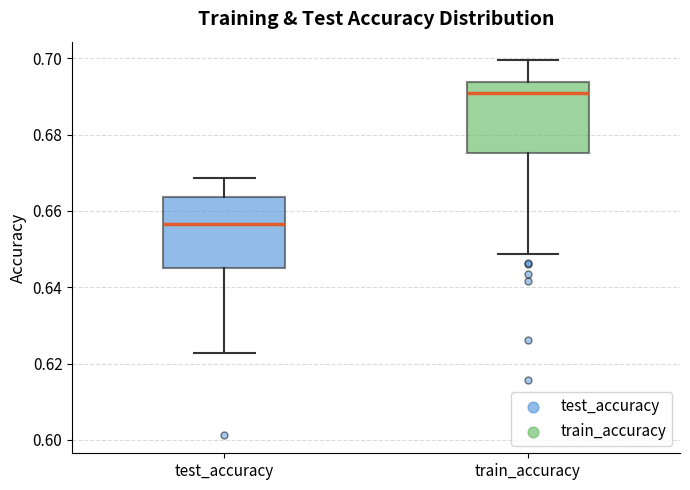

Where does the median line of the box for test_accuracy sit on the y-axis? The values are not printed on the chart, so give them approximately, as read against the axis.

0.656